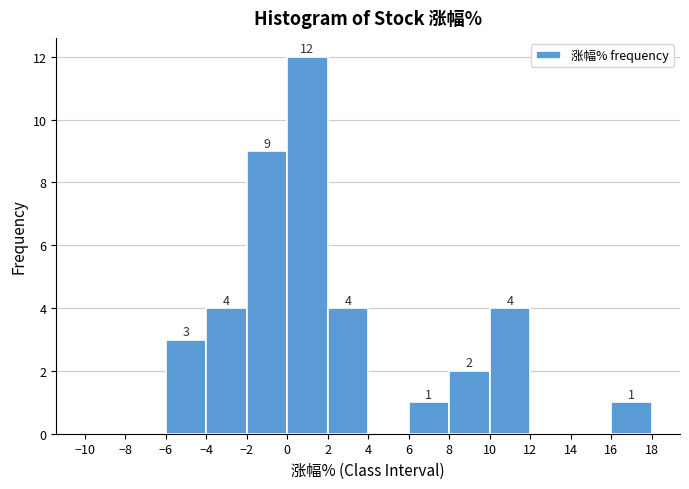

Over which range of the x-axis is the bar tallest?

0 to 2